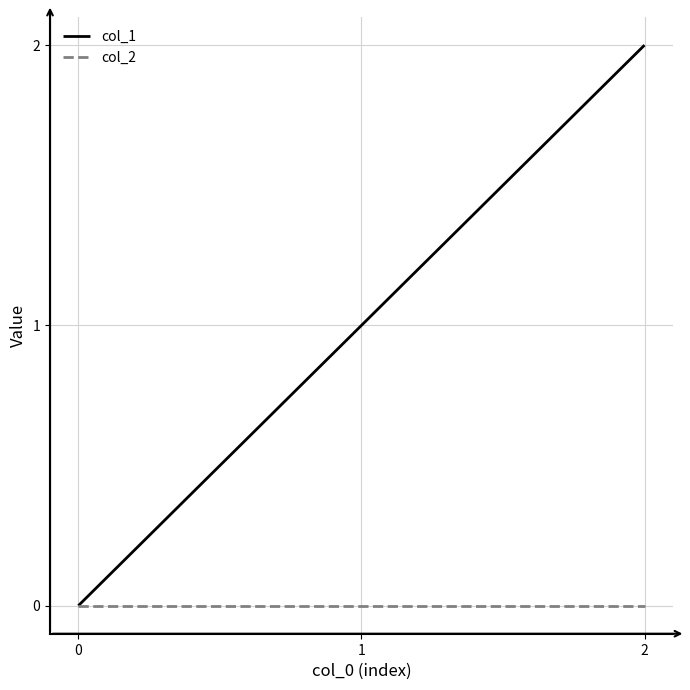

True or false: col_1 has a value of 2 at 2.

True